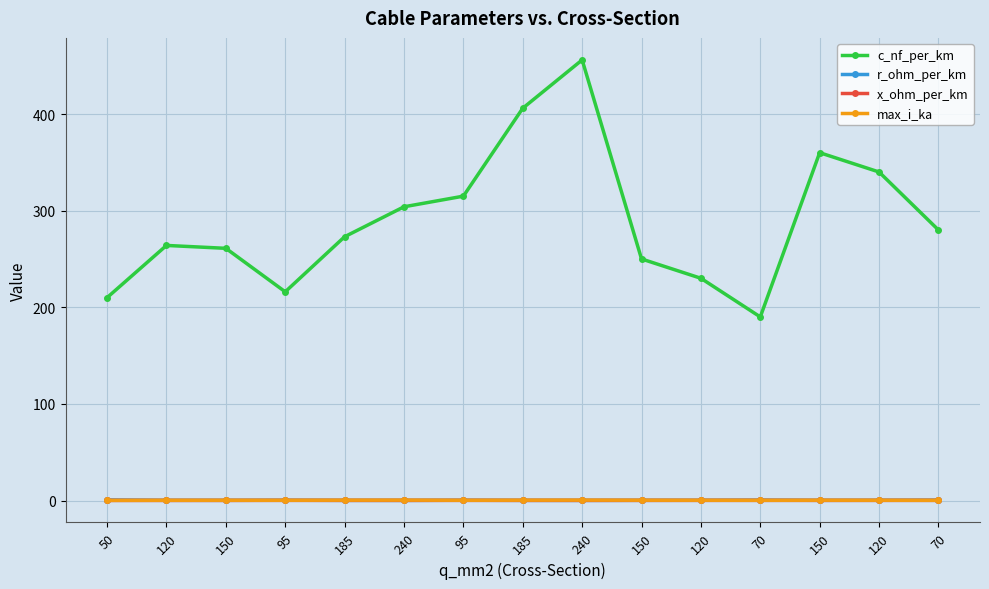

Which series has the largest range (max minus min)?

c_nf_per_km